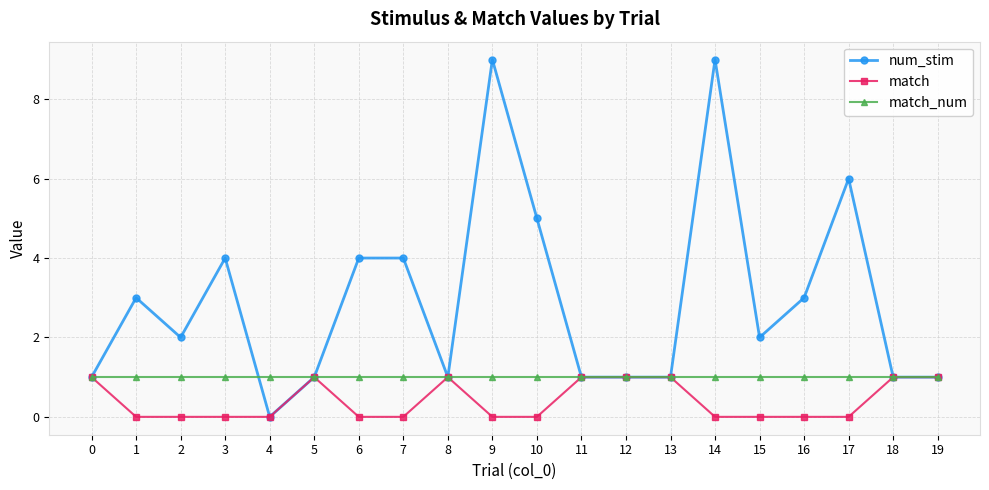

The value of match_num at 14 is 1. True or false?

True